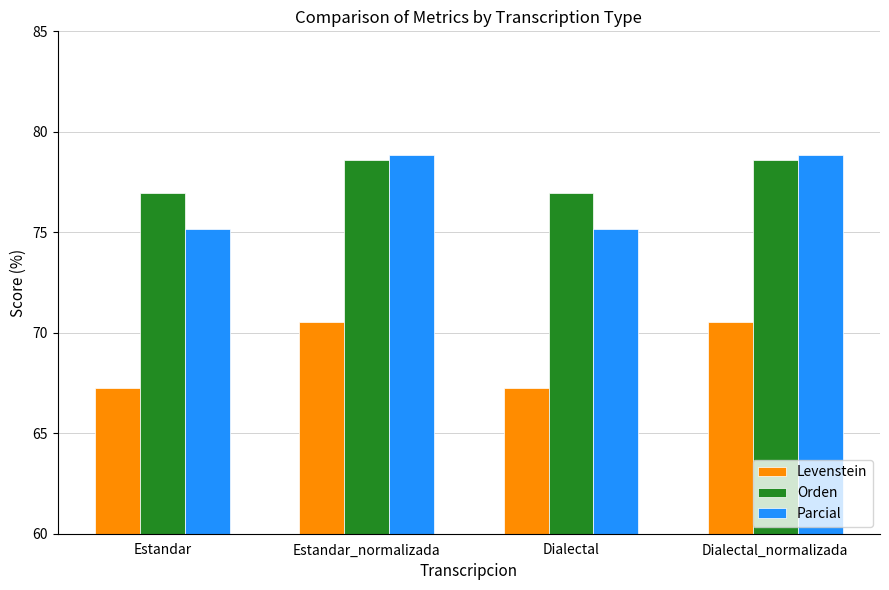

What is the greatest value displayed?

78.8